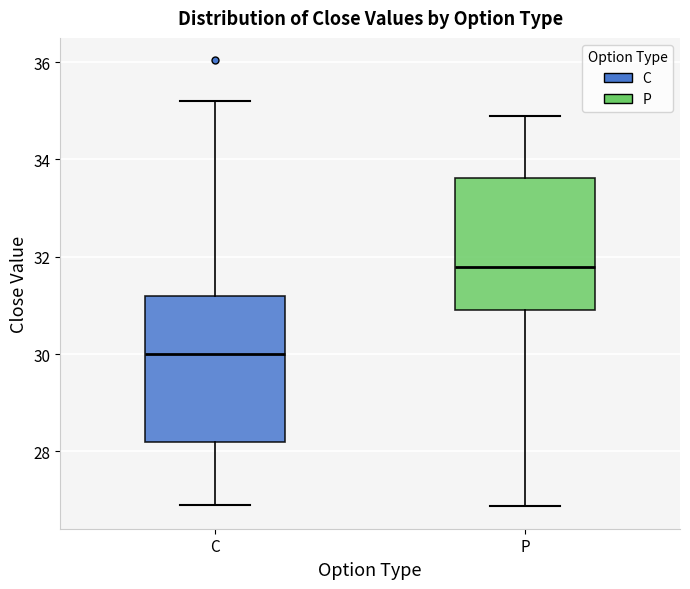

Reading left to right, read every box against the y-axis: the position of its median line, the range the box covers, and the ends of its whiskers. The values are not printed on the chart, so give them approximately, as read against the axis.

C: median 30.0, box 28.2 to 31.2, whiskers 27.0 to 35.2
P: median 31.8, box 31.0 to 33.6, whiskers 26.8 to 35.0